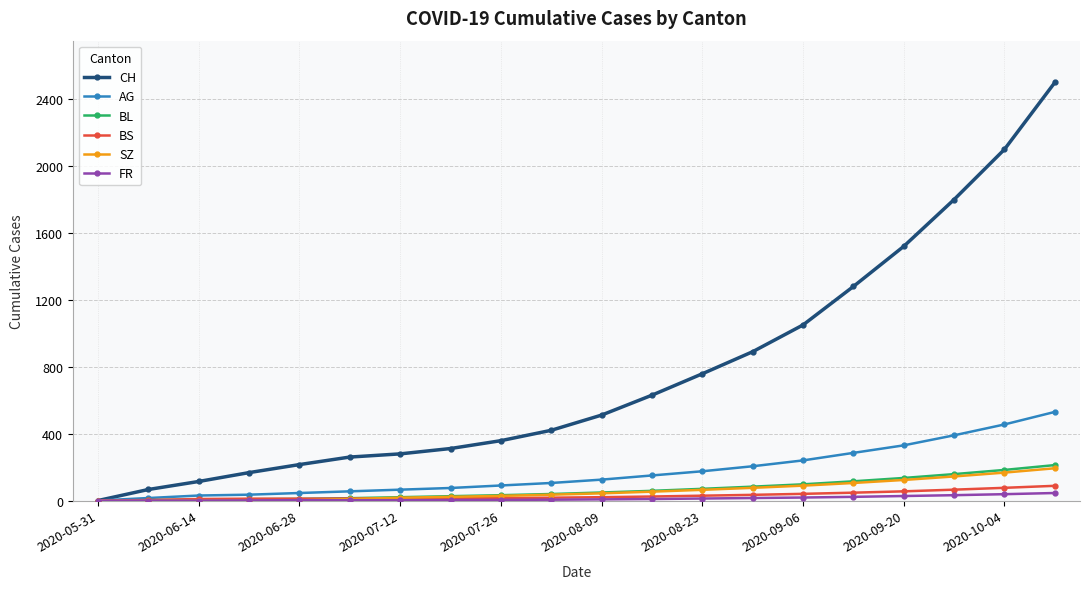

What is the greatest value displayed?

2500